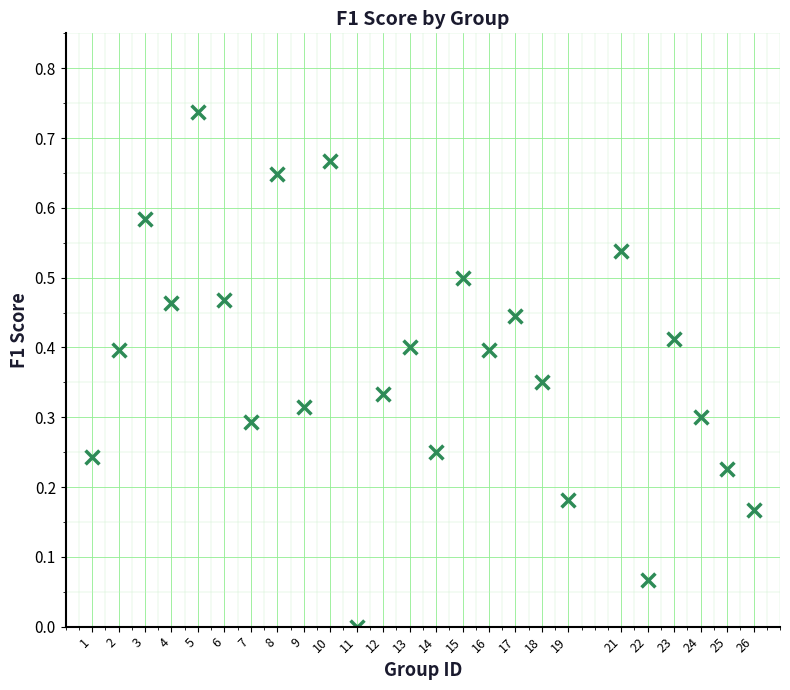

What is the range of X values (max minus min)?

25.0